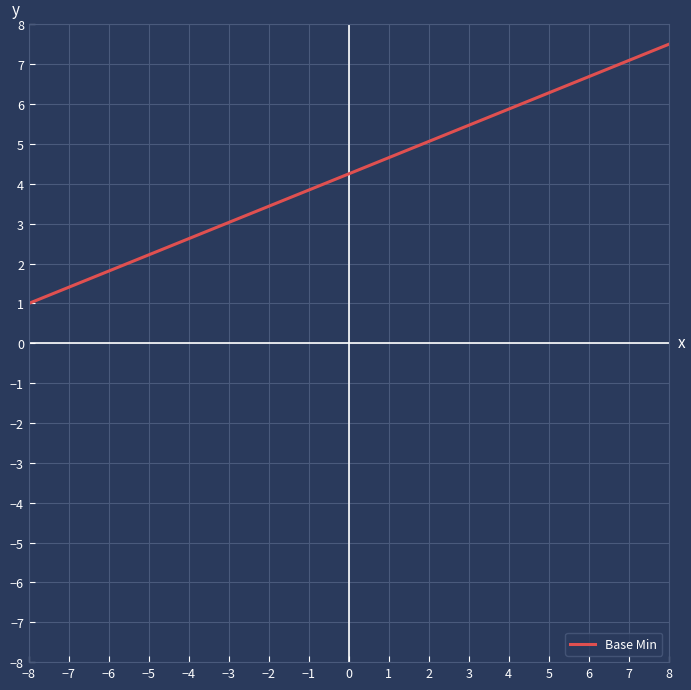

What is the minimum value shown in the chart?

1.0